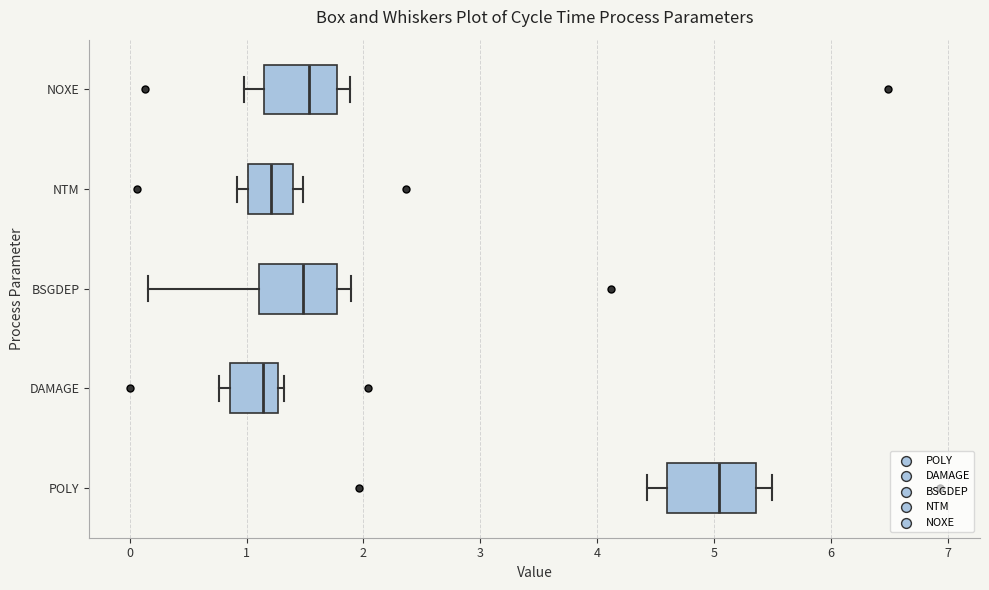

Reading bottom to top, transcribe this box plot: for each box, give where its median line is, the range the box spans, and where its two whiskers end, as read against the x-axis. The values are not printed on the chart, so give them approximately, as read against the axis.

POLY: median 5.0, box 4.6 to 5.4, whiskers 4.4 to 5.5
DAMAGE: median 1.1, box 0.9 to 1.3, whiskers 0.8 to 1.3 (just right of the box's right edge)
BSGDEP: median 1.5, box 1.1 to 1.8, whiskers 0.2 to 1.9
NTM: median 1.2, box 1.0 to 1.4, whiskers 0.9 to 1.5
NOXE: median 1.5, box 1.1 to 1.8, whiskers 1.0 to 1.9